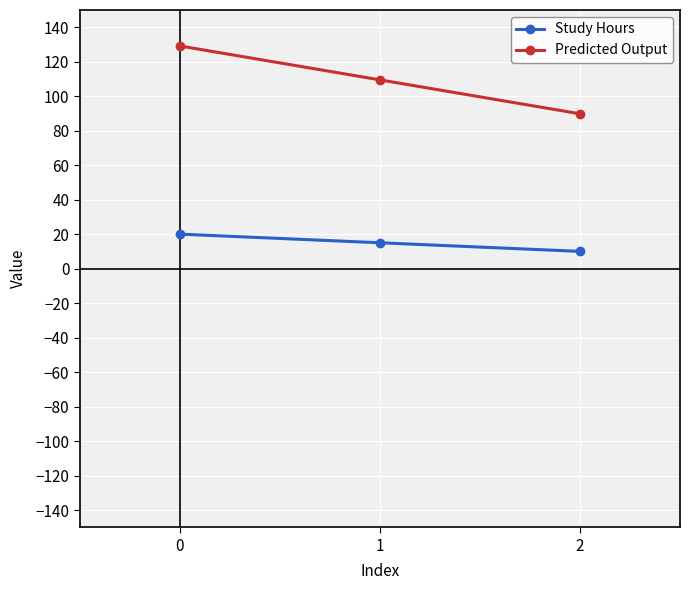

Which series has the largest total across all categories?

Predicted Output